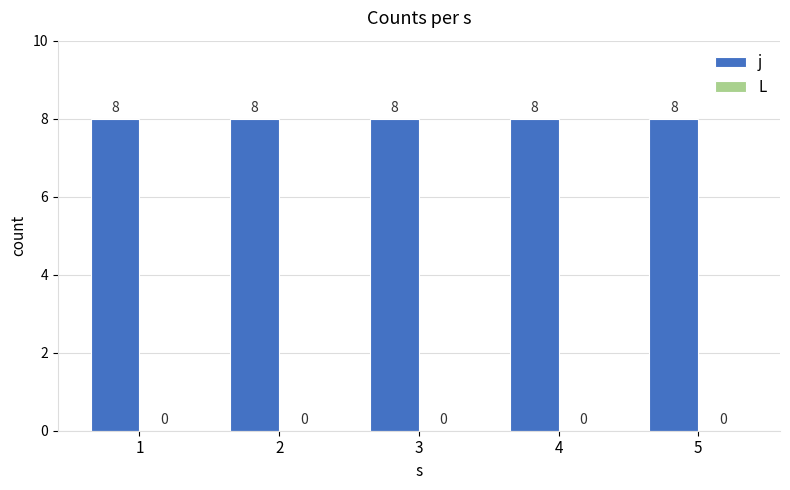

Reading left to right, transcribe all the data shown in this chart.

j: 8	8	8	8	8
L: 0	0	0	0	0